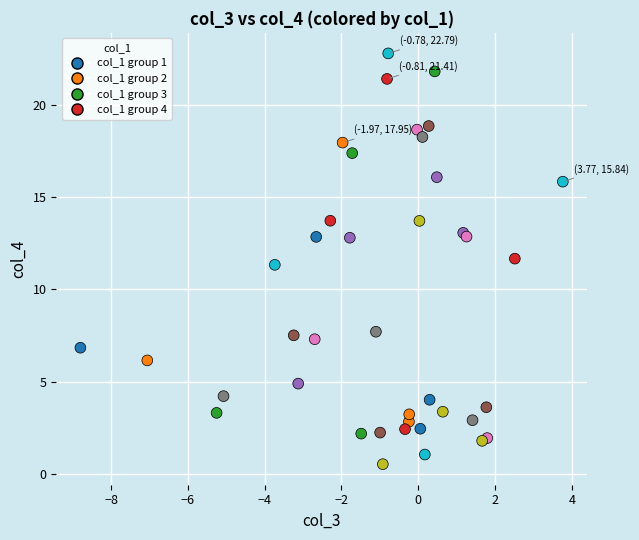

What Y value in the scatter plot is closest to 11?

11.3